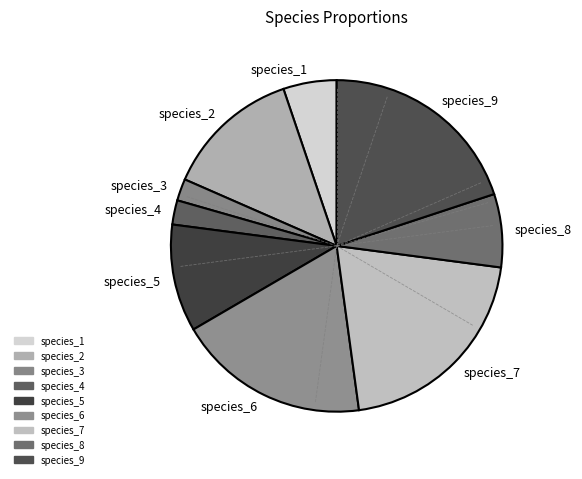

True or false: species_3 accounts for 11% of the total.

False